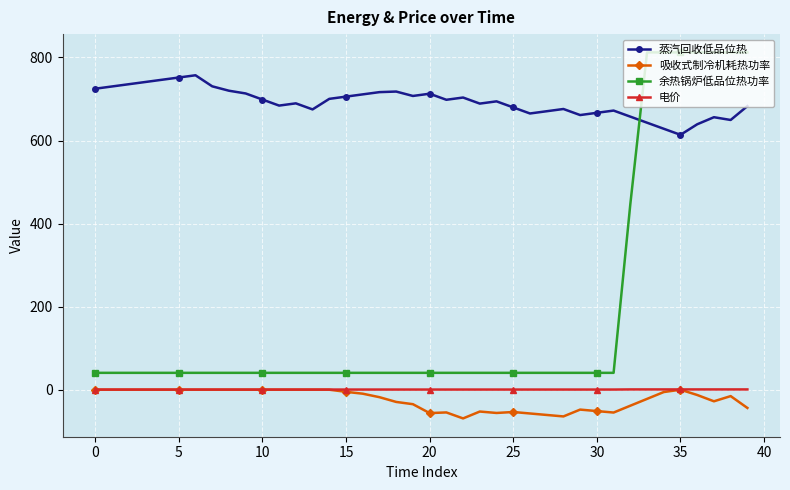

At how many categories does at least one series exceed 261?

40